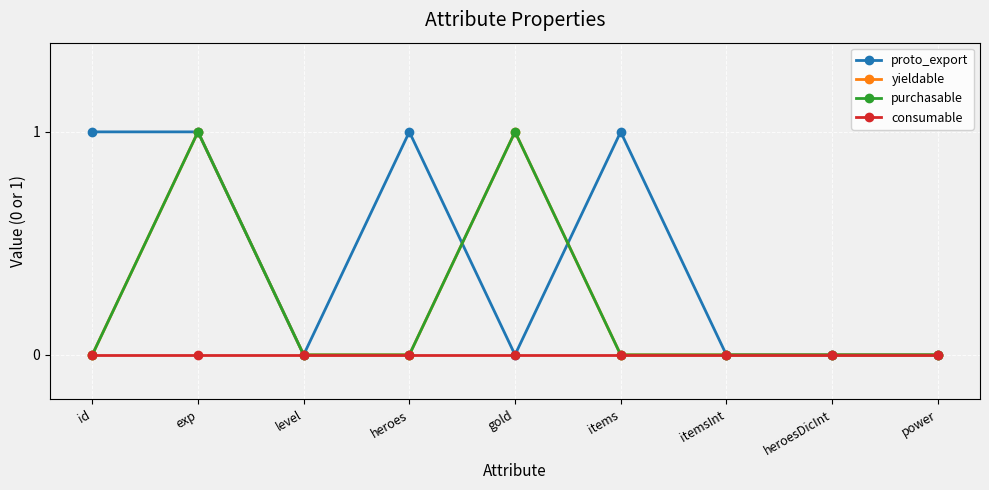

Does the chart display data point markers on the line(s)?

Yes